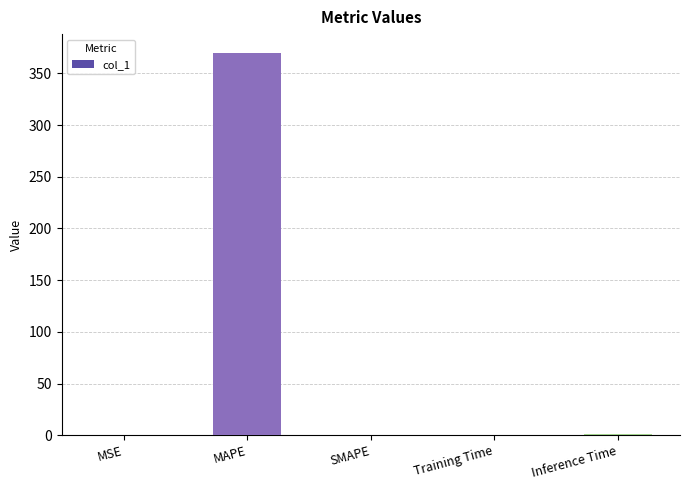

The value at MAPE is 547.0. True or false?

False